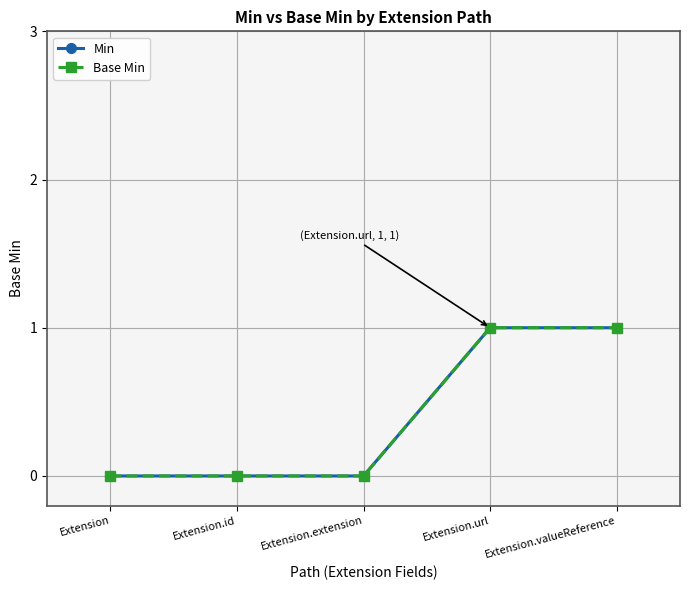

True or false: Base Min and Min cross at least once.

False